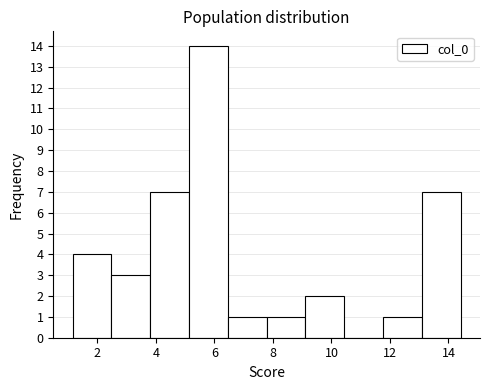

What is the height of the bar covering 3.8 to 5.2 on the x-axis? Neither the bar edges nor the heights are printed on the chart, so give them approximately, as read against the axes.

7